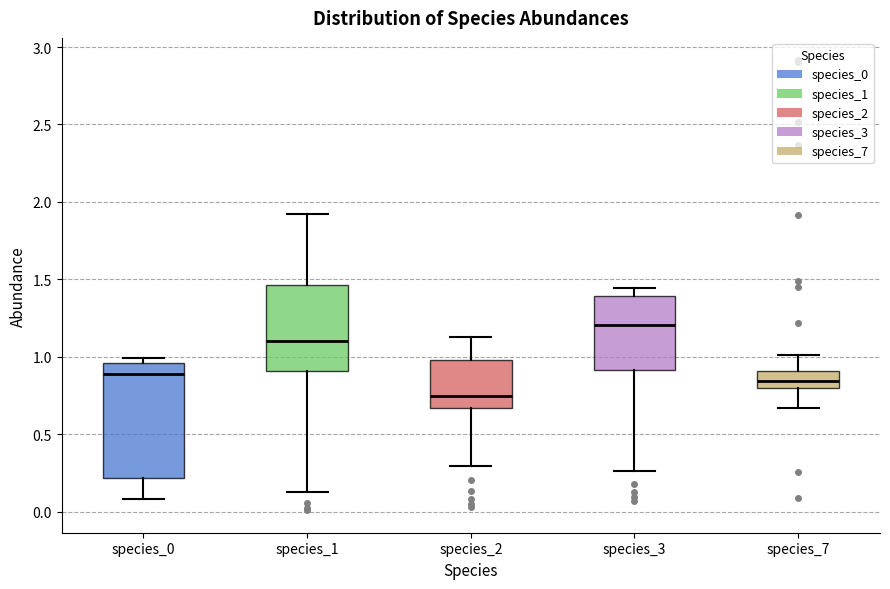

Which box is the tallest, from its lower edge to its upper edge?

species_0